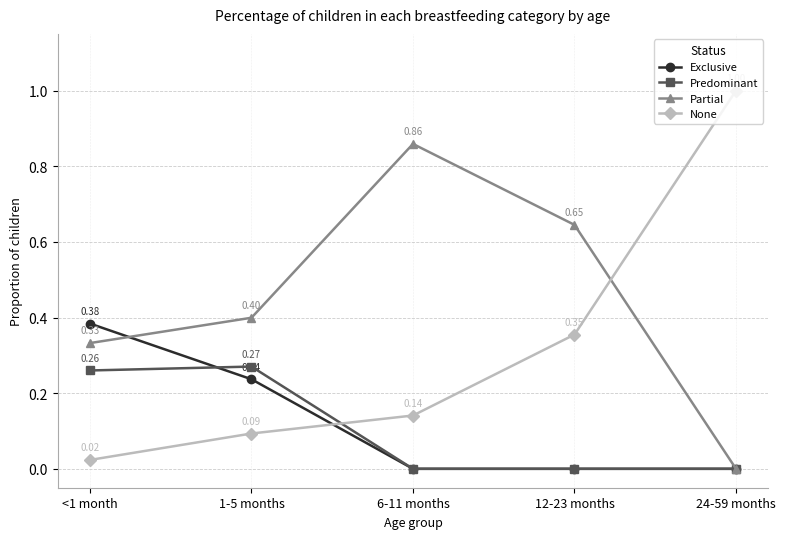

Rank the categories by Partial value from lowest to highest.

24-59 months, <1 month, 1-5 months, 12-23 months, 6-11 months